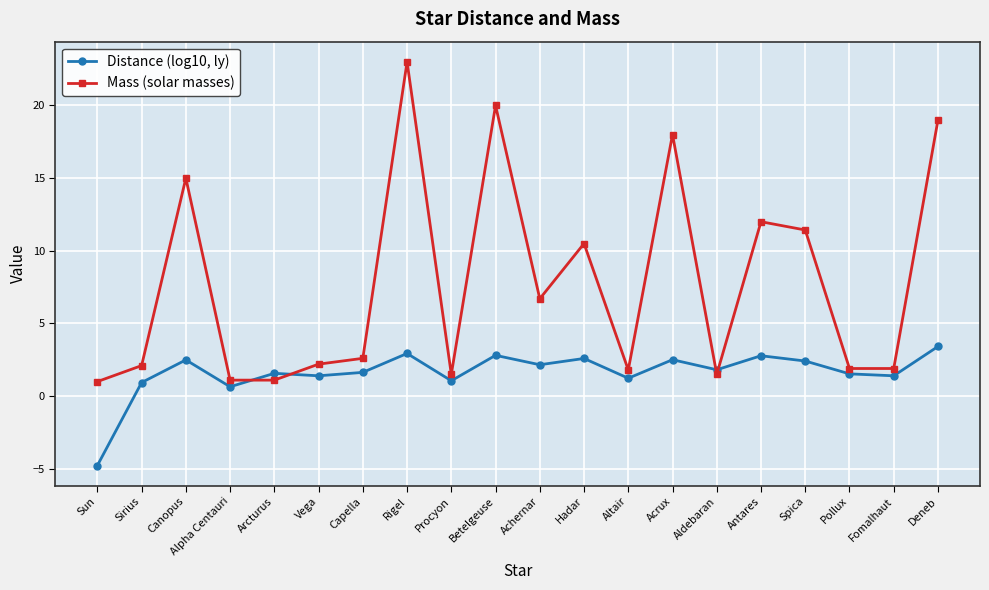

Count the number of data series in this chart.

2